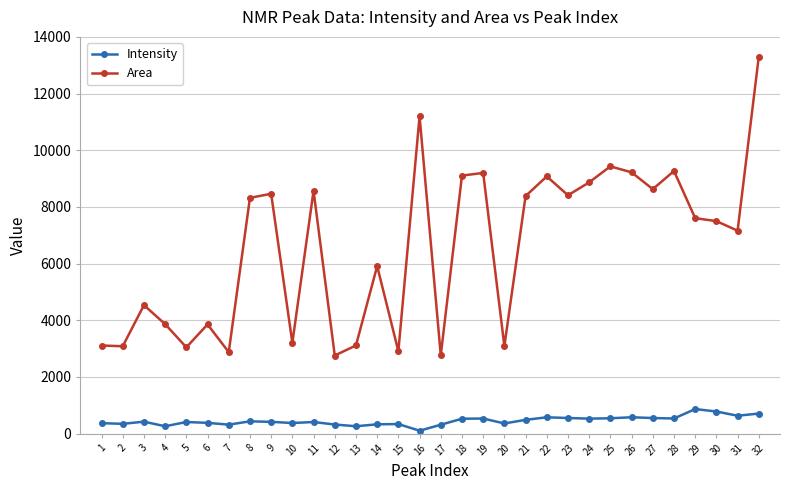

What is the value of the Area point at the 26th from the left?

9219.6